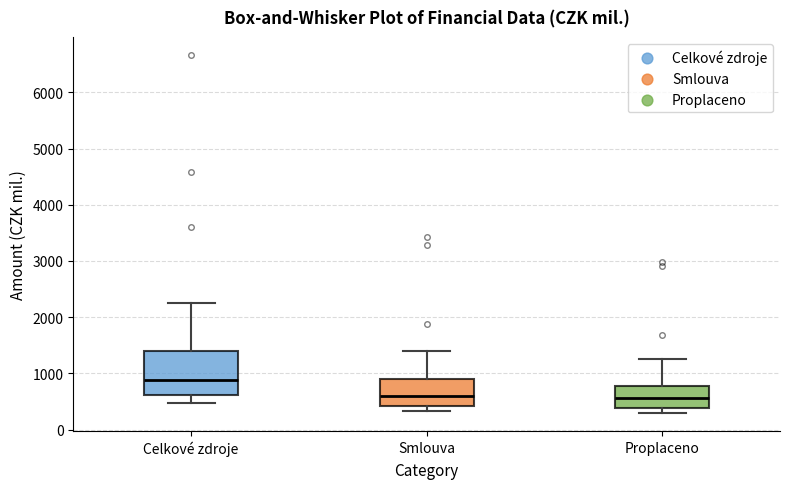

Comparing the boxes themselves (not the whiskers), which one is the tallest?

Celkové zdroje